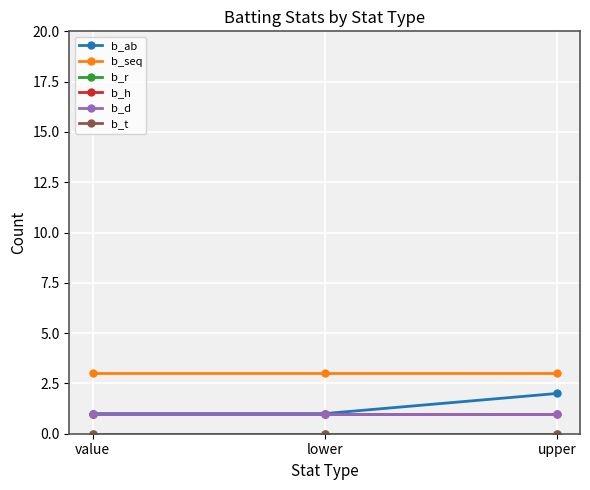

Does the chart have visible grid lines?

Yes